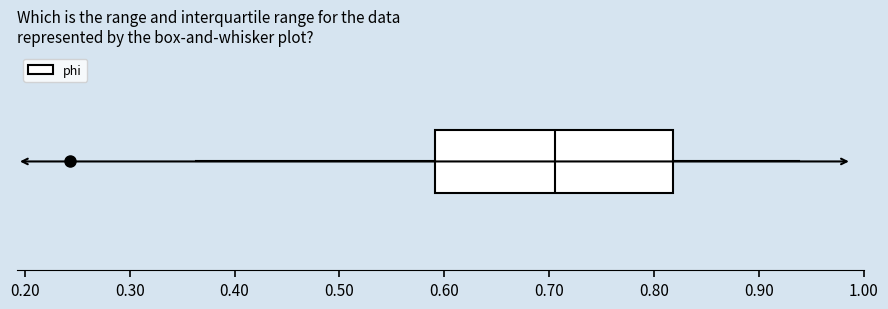

Transcribe this box plot: give where the median line is, the range the box spans, and where the two whiskers end, as read against the x-axis. The values are not printed on the chart, so give them approximately, as read against the axis.

median 0.71, box 0.59 to 0.82, whiskers 0.36 to 0.94